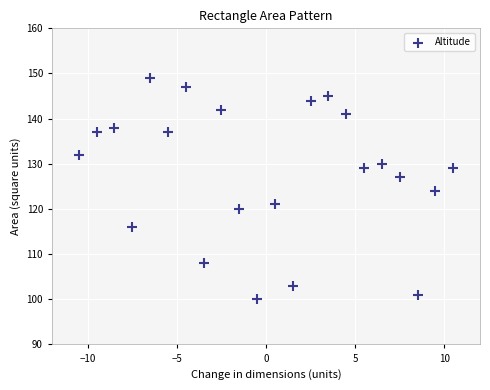

What is the range of Y values (max minus min)?

49